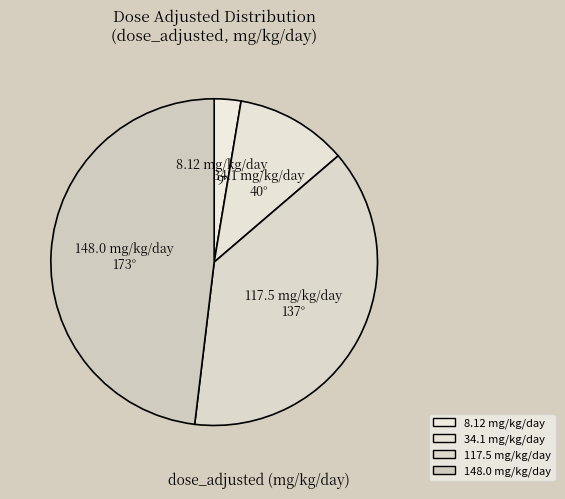

True or false: 8.12 accounts for 13% of the total.

False